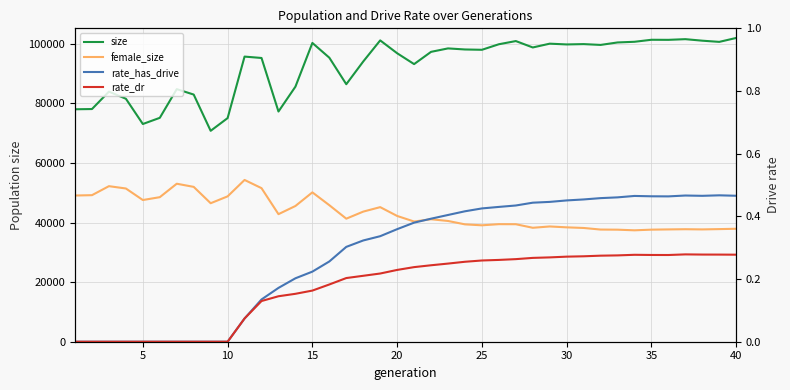

True or false: female_size has more than 0 interior local peaks.

True